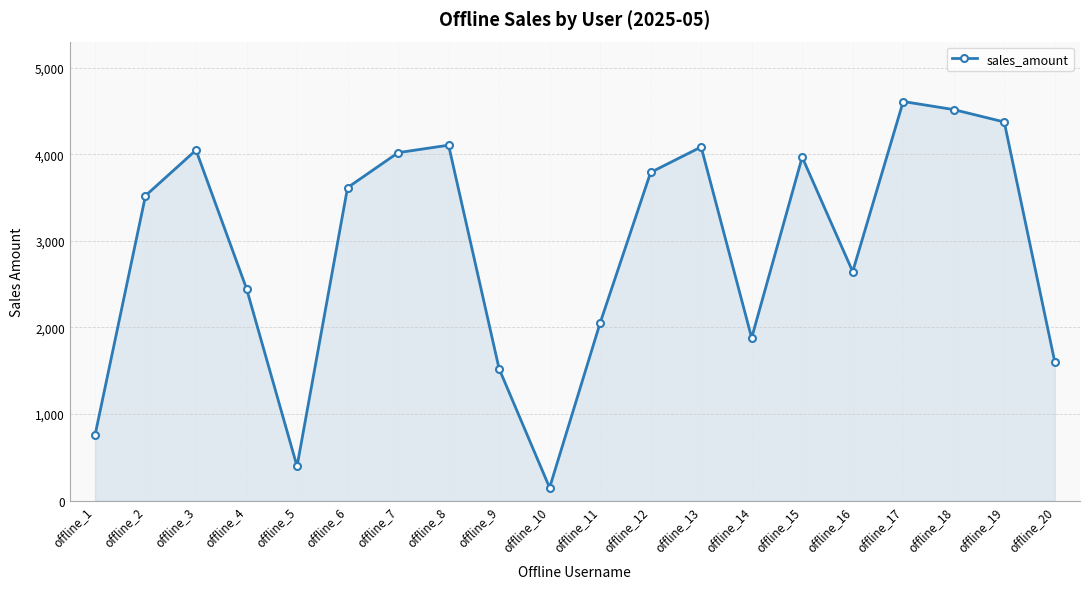

At which label is the value closest to 2379?

offline_4